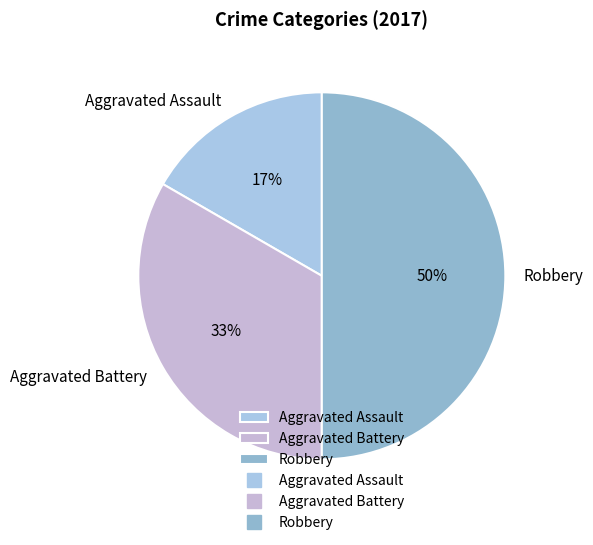

How many slices are in this pie chart?

3